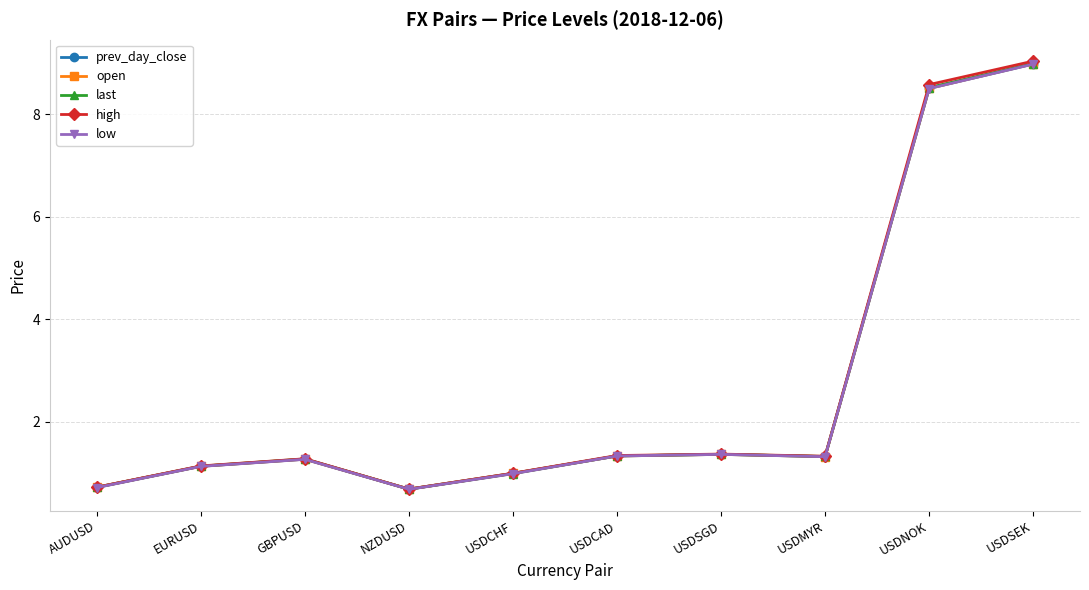

What is the difference between the maximum and minimum values in the prev_day_close series?

8.3